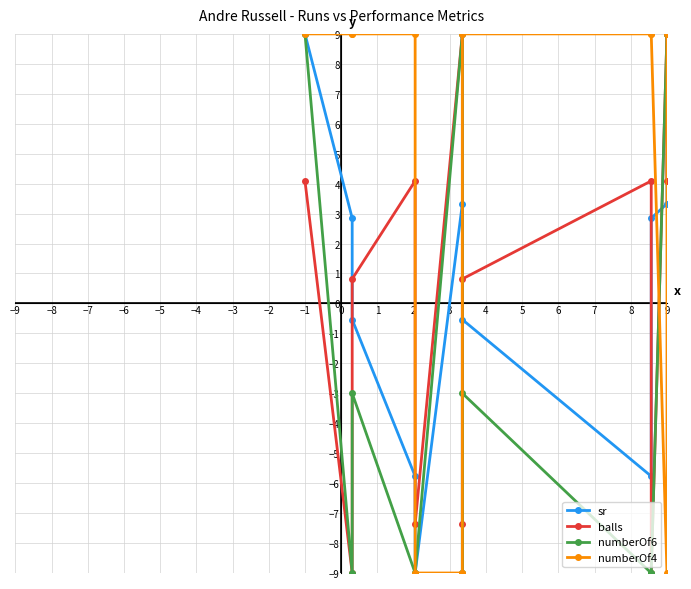

Reading left to right, transcribe all the data shown in this chart.

sr: 9.0	2.8	-0.5	-5.8	-9.0	3.3	-9.0	-0.5	-5.8	2.8	3.3	9.0
balls: 4.1	-9.0	0.8	4.1	-7.4	9.0	-7.4	0.8	4.1	-9.0	9.0	4.1
numberOf6: 9.0	-9.0	-3.0	-9.0	-9.0	9.0	-9.0	-3.0	-9.0	-9.0	9.0	9.0
numberOf4: 9.0	9.0	9.0	9.0	-9.0	-9.0	-9.0	9.0	9.0	9.0	-9.0	9.0